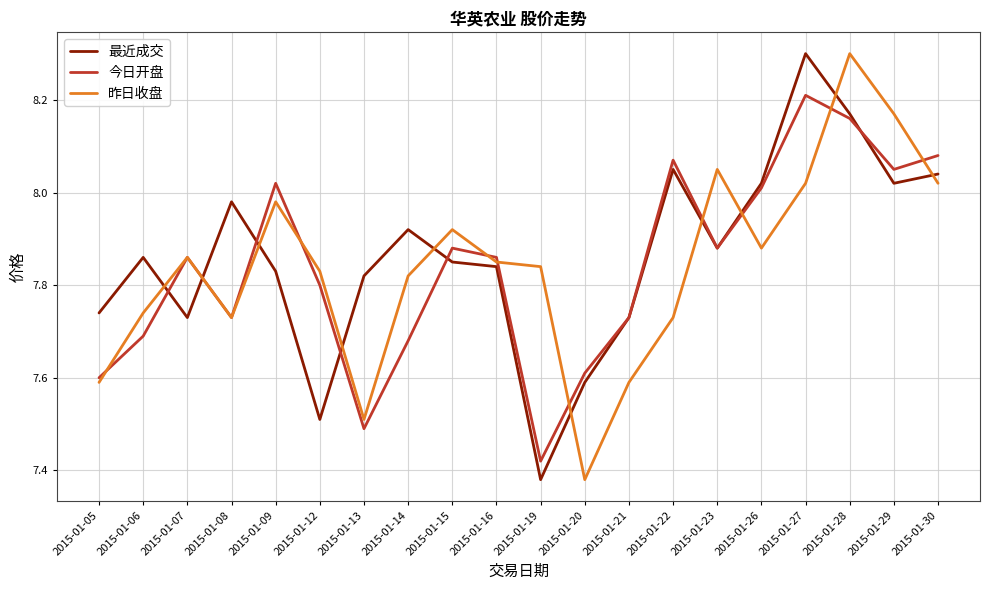

Which series changed the most between 2015-01-06 and 2015-01-09?

今日开盘